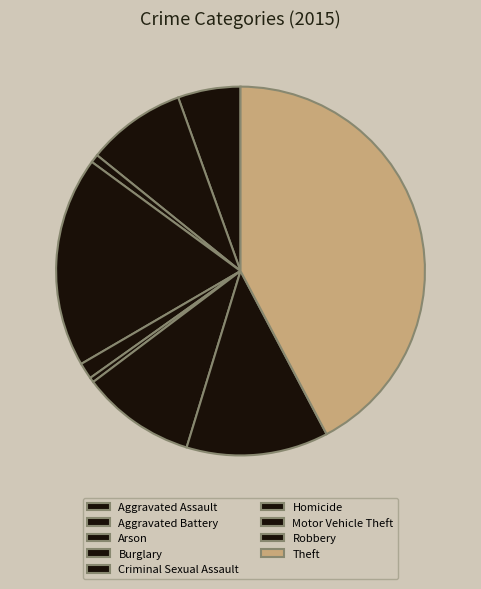

The Criminal Sexual Assault slice represents 1% of the pie. True or false?

True